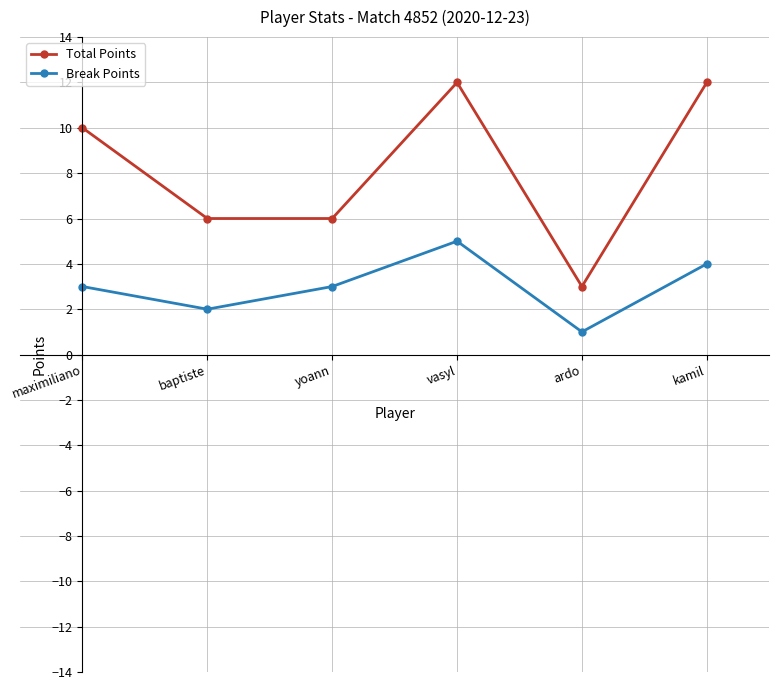

What is the label of the 5th point from the left?

ardo